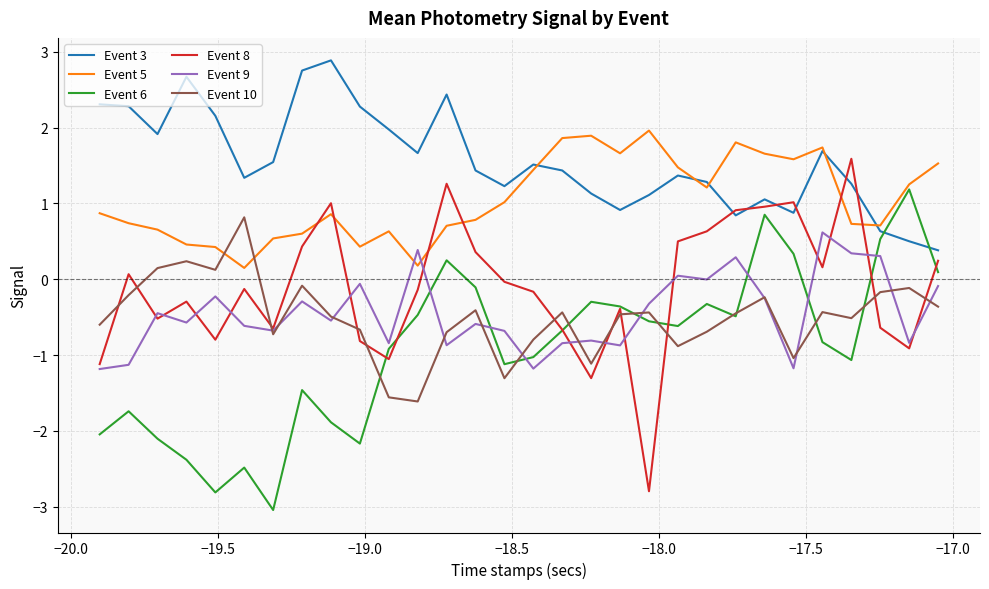

Does the chart have visible grid lines?

Yes